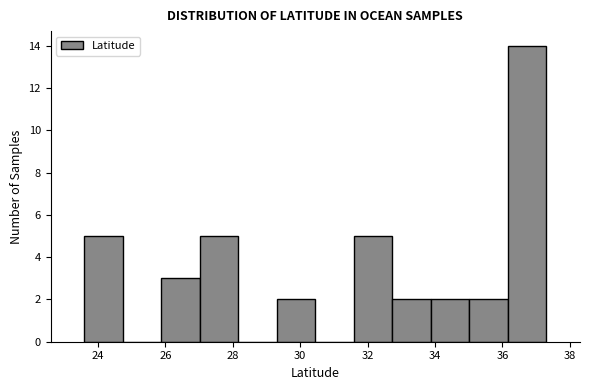

What is the height of the bar covering 27.0 to 28.2 on the x-axis? Neither the bar edges nor the heights are printed on the chart, so give them approximately, as read against the axes.

5